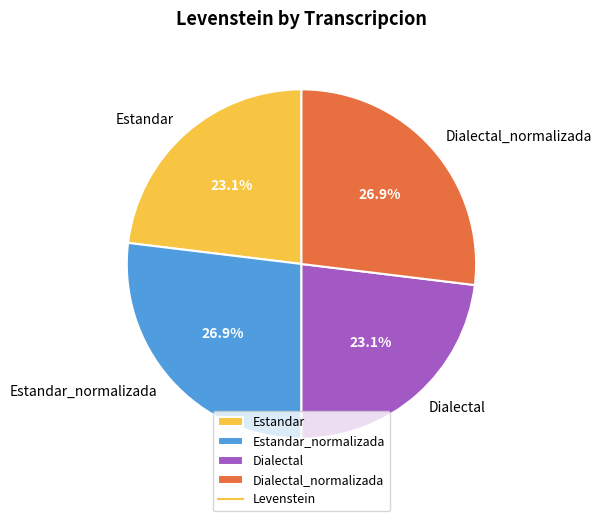

What is the ratio of the value at Dialectal to the value at Dialectal_normalizada?

0.9